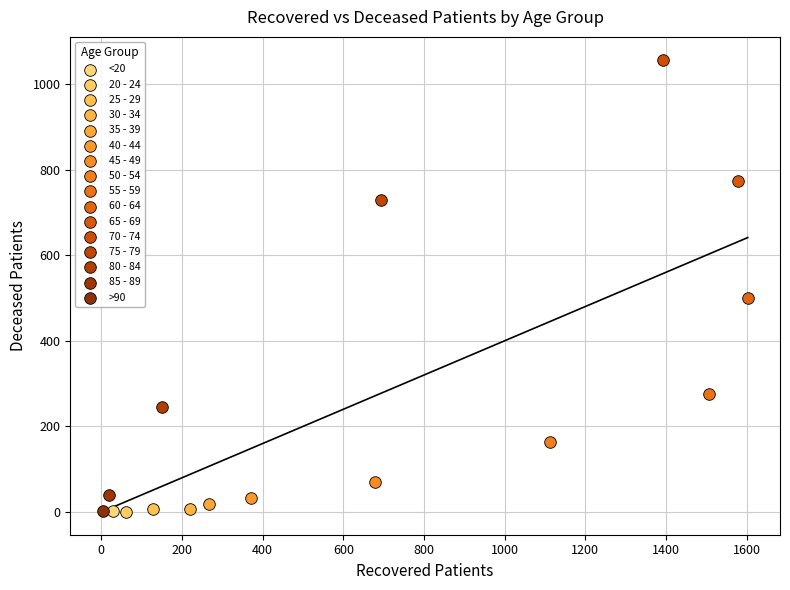

Which series contains the highest Y value?

70 - 74